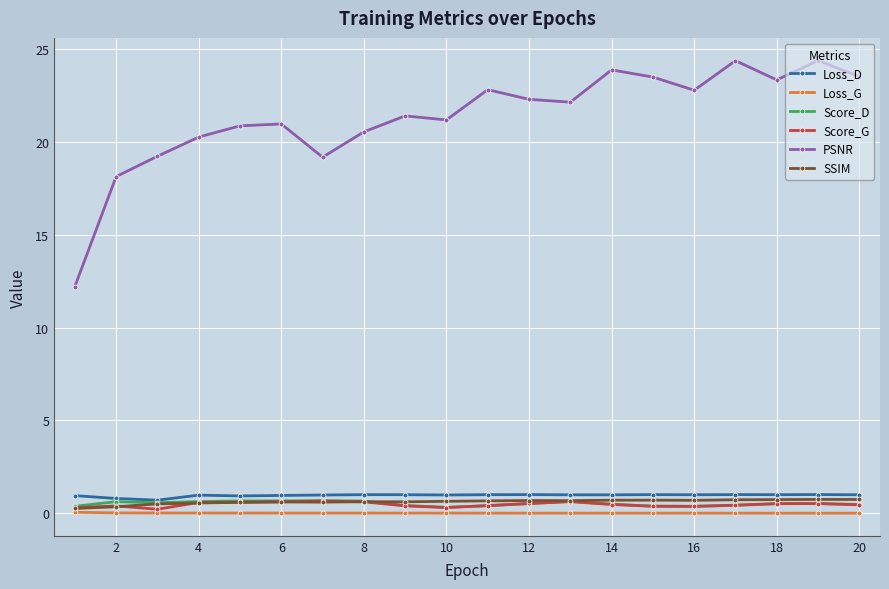

Which series has the largest total across all categories?

PSNR